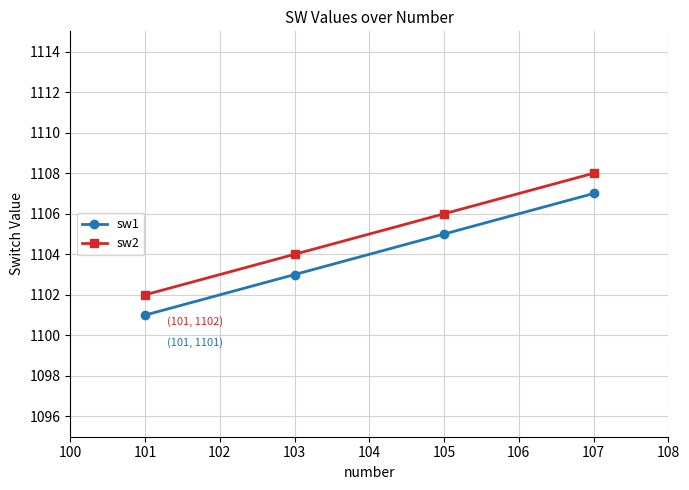

Which series has the largest total across all categories?

sw2